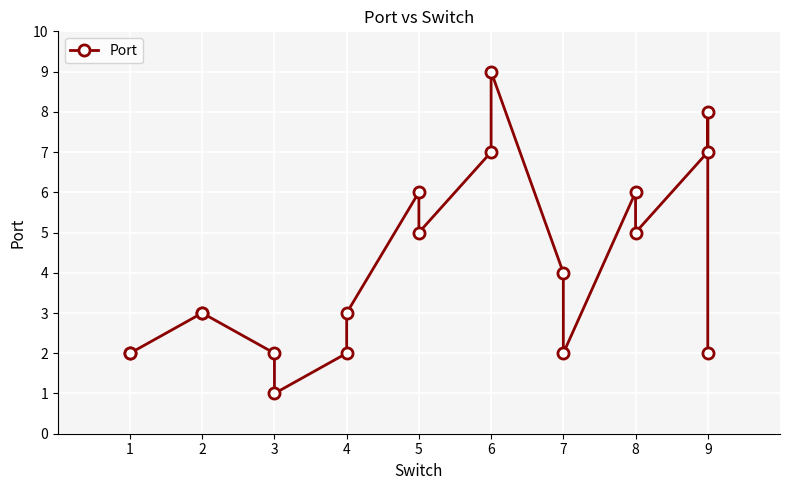

What is the value of the 17th point from the left?

7